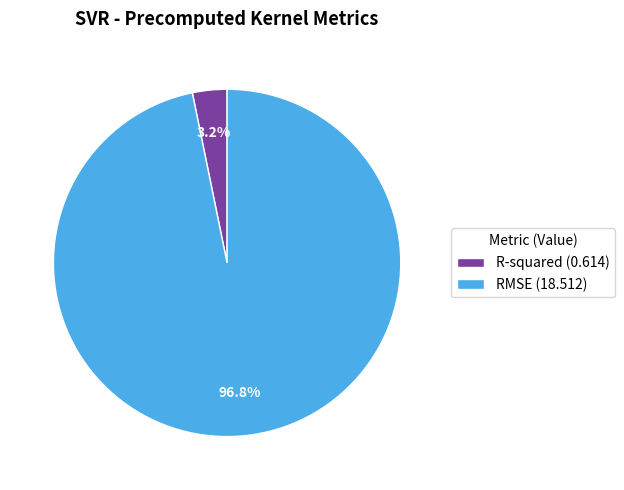

Which slice is the smallest?

R-squared